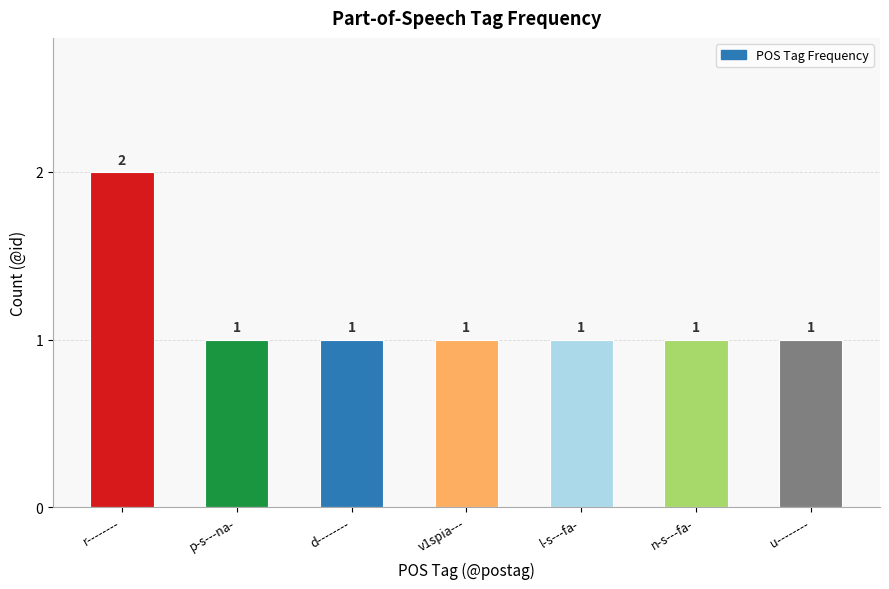

What is the value of the 1st bar from the left?

2